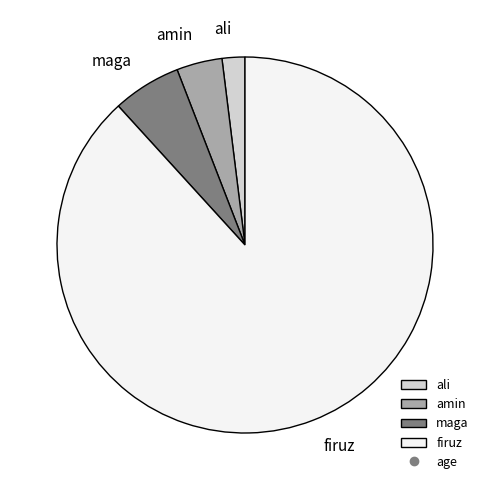

True or false: amin accounts for 4% of the total.

True